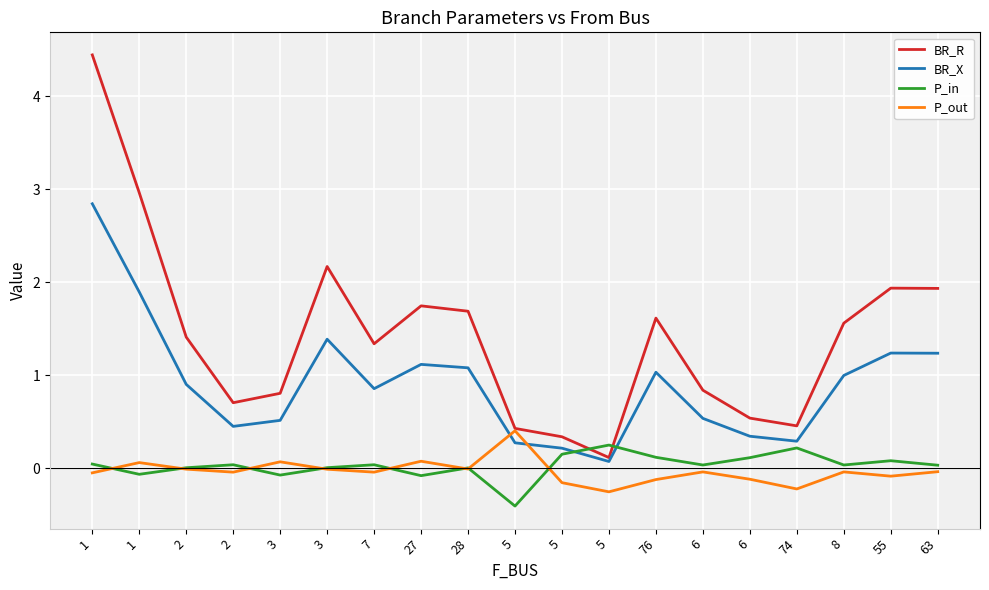

How many lines are shown in the chart?

4